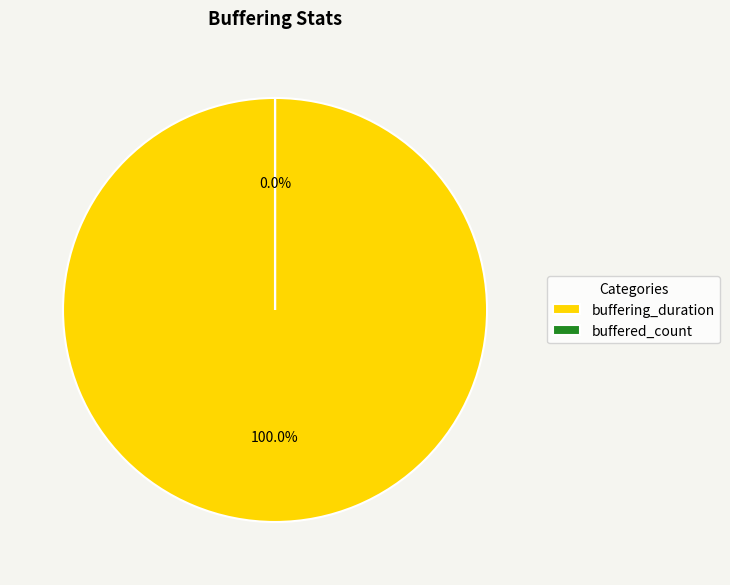

Which category has the biggest portion of the pie?

buffering_duration